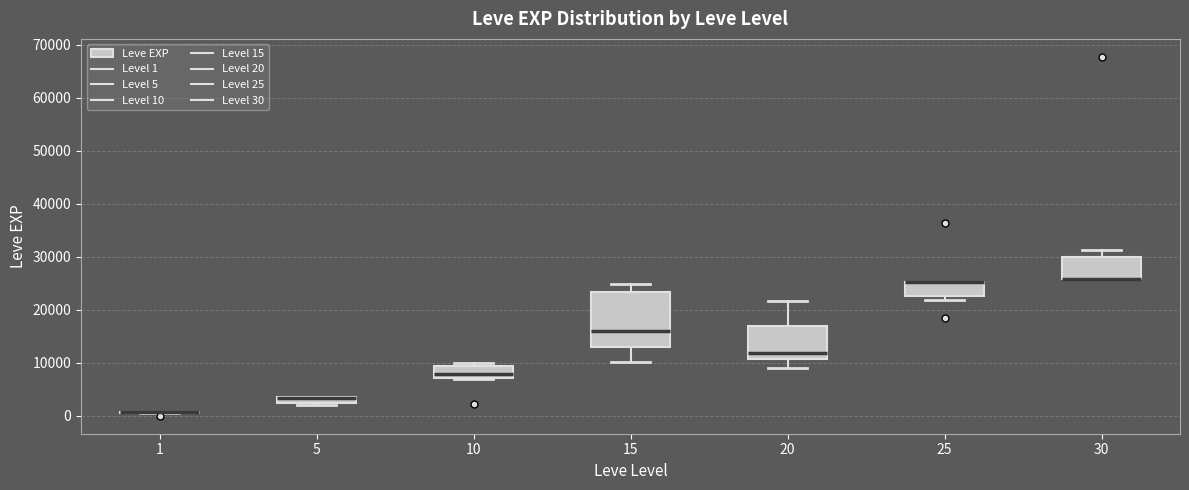

Where is the lower edge of the box at x = 30 on the y-axis? The values are not printed on the chart, so give them approximately, as read against the axis.

26000